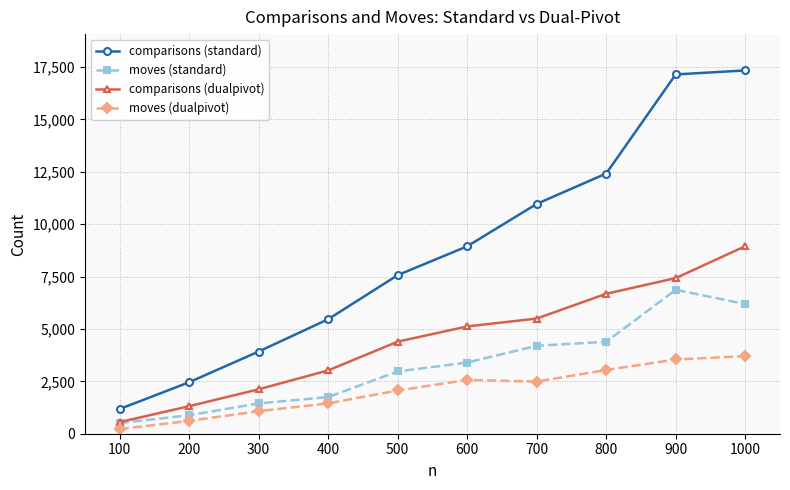

True or false: comparisons (standard) and moves (standard) cross at least once.

False